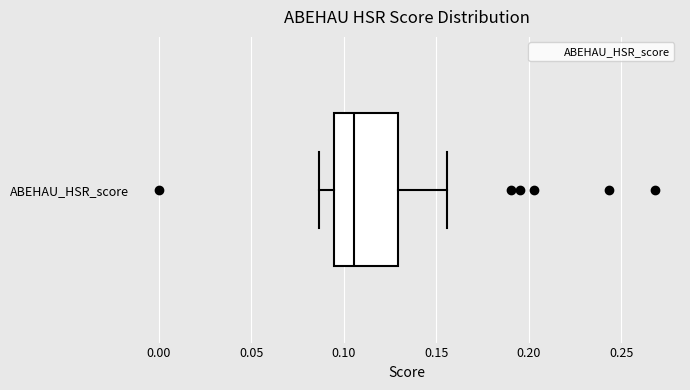

Read this box plot against the x-axis: the position of the median line, the range covered by the box, and the ends of both whiskers. The values are not printed on the chart, so give them approximately, as read against the axis.

median 0.105, box 0.095 to 0.130, whiskers 0.085 to 0.155